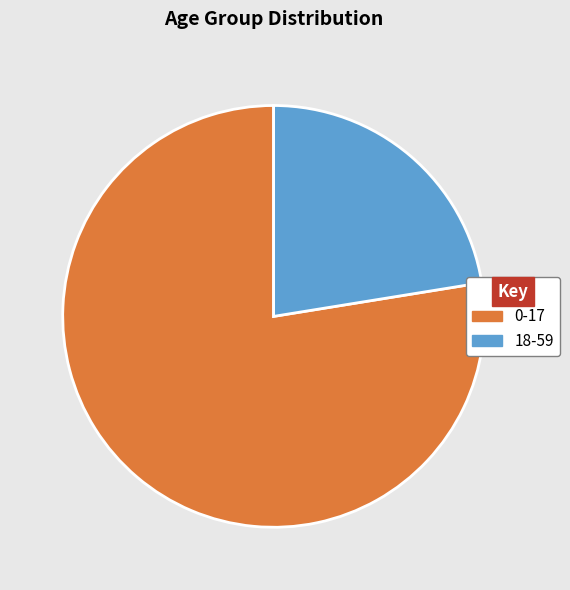

Is 0-17 the majority of the pie?

Yes